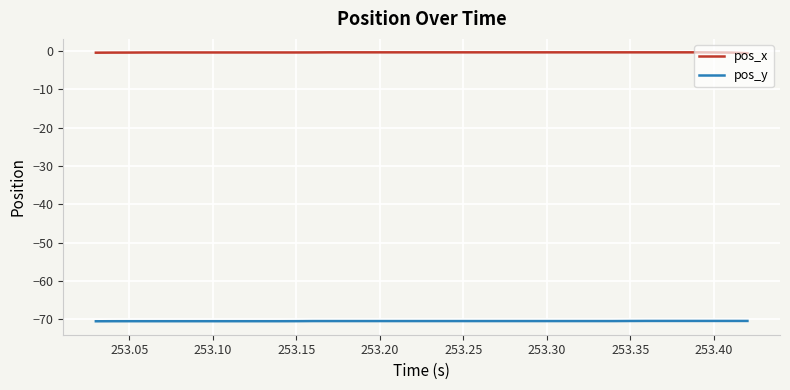

Which series has the largest total across all categories?

pos_x